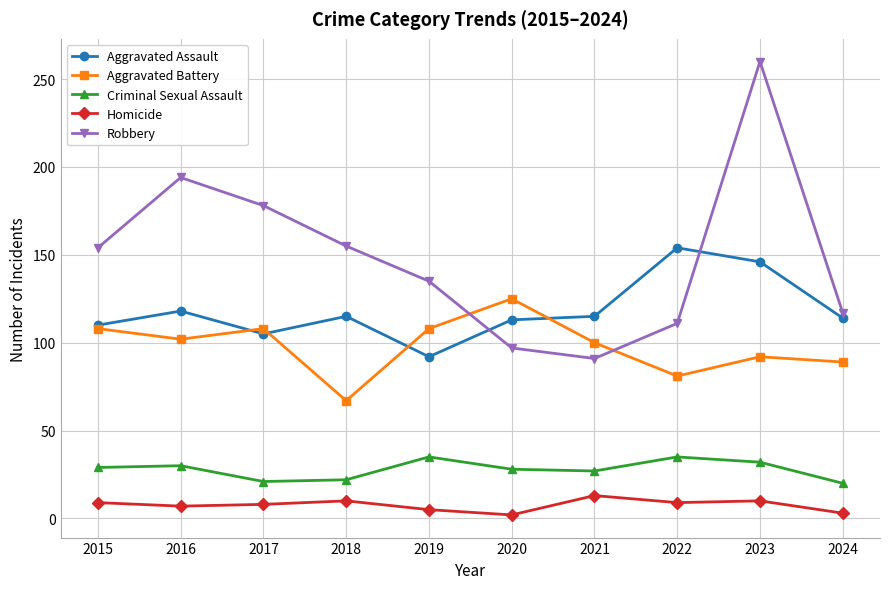

True or false: Criminal Sexual Assault has more than 0 points higher than both neighbors.

True